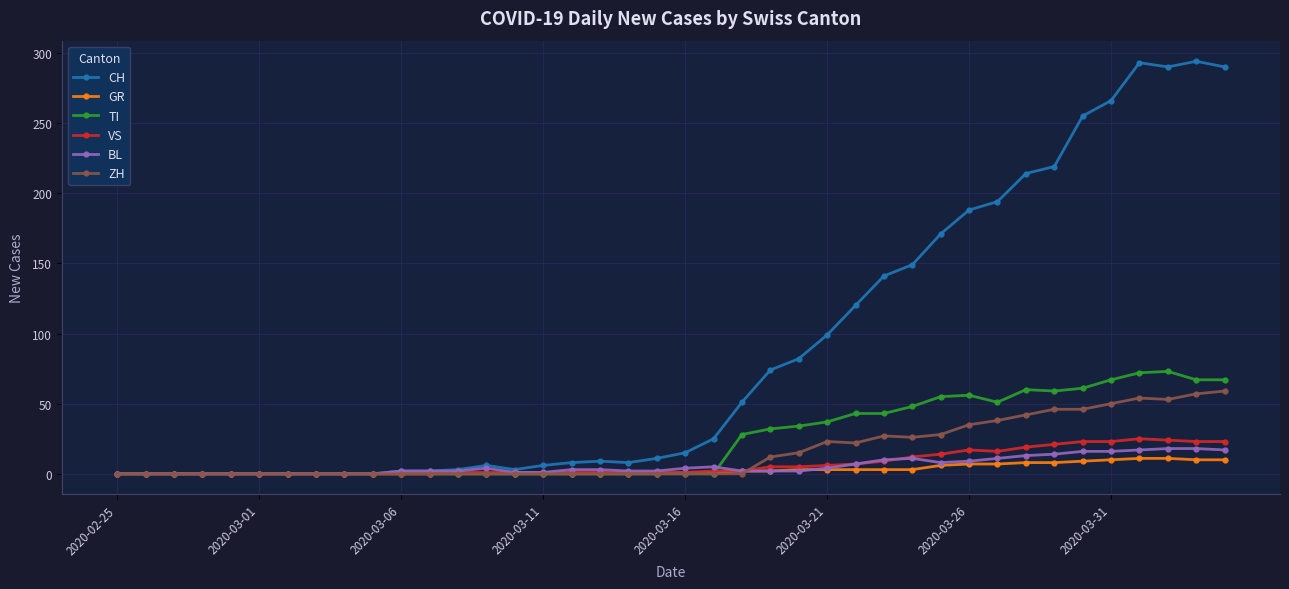

True or false: TI has more than 2 interior local peaks.

True